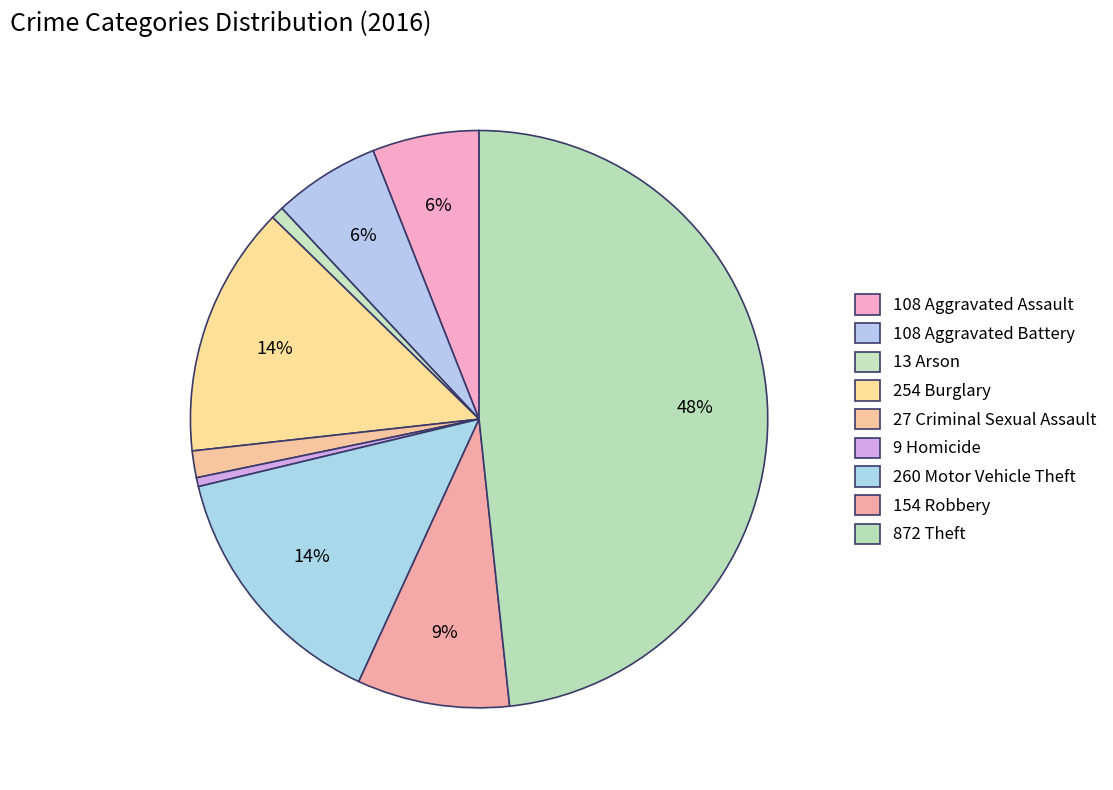

How many segments does this pie chart have?

9